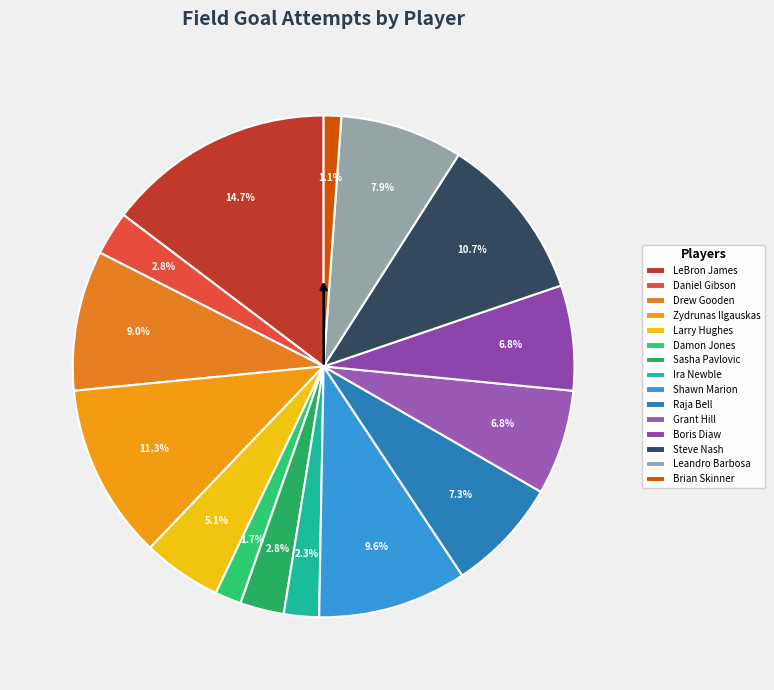

How many slices are in this pie chart?

15